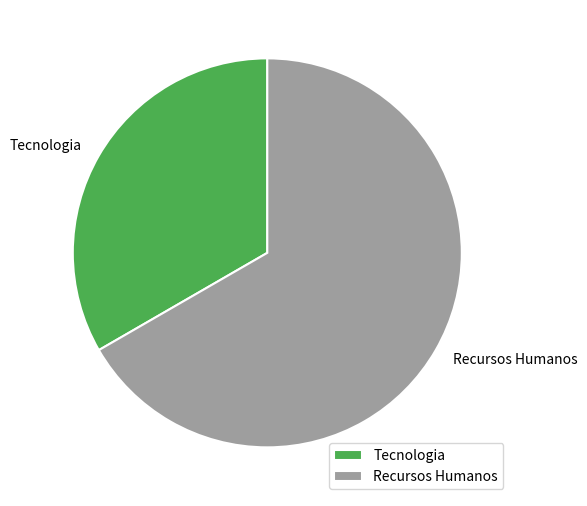

The Recursos Humanos slice represents 54% of the pie. True or false?

False